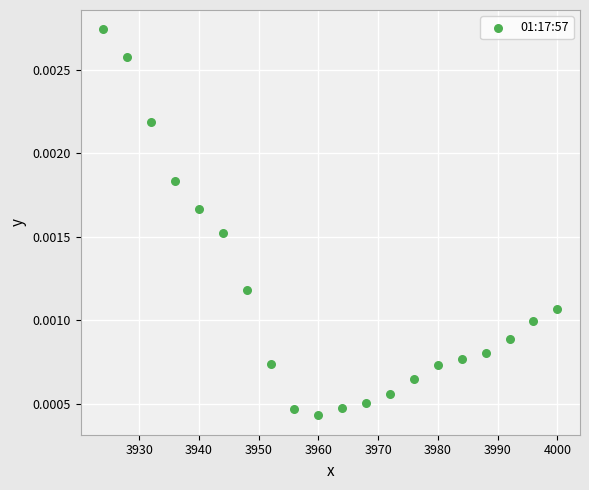

What is the range of X values (max minus min)?

76.0